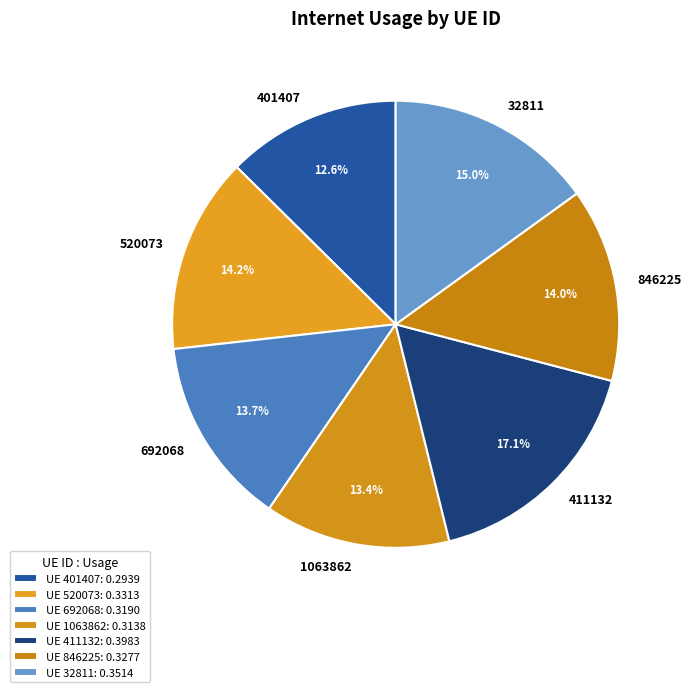

Combined, do 411132 and 401407 account for over 50%?

No